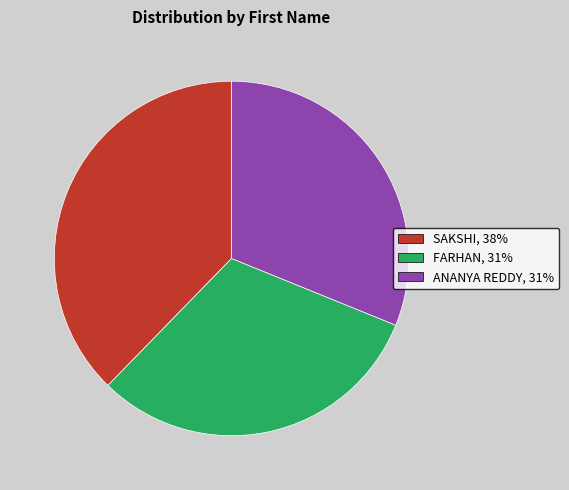

The ANANYA REDDY, 31% slice represents 22% of the pie. True or false?

False